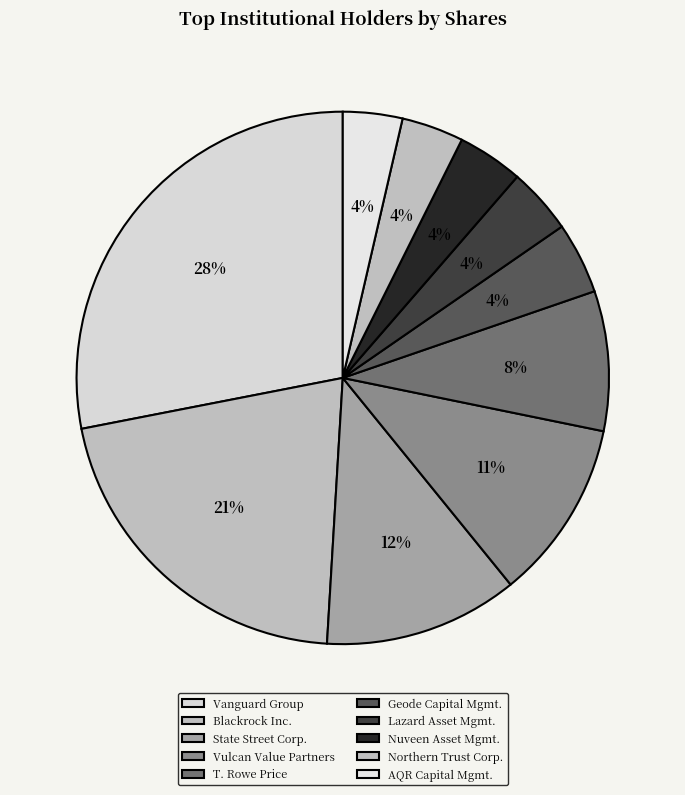

How many segments does this pie chart have?

10